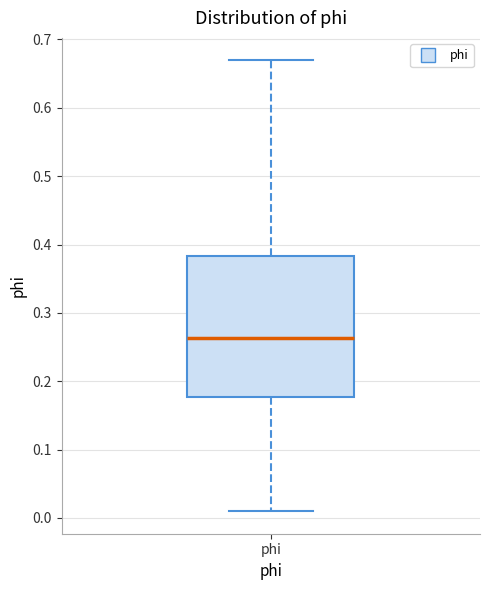

Where does the upper whisker of the box for phi end on the y-axis? The values are not printed on the chart, so give them approximately, as read against the axis.

0.67